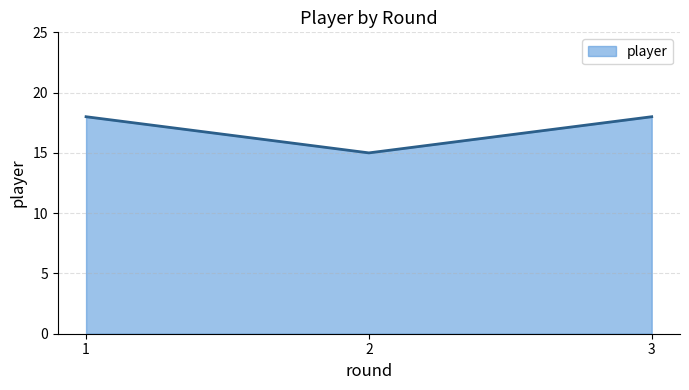

What is the sum of all values?

51